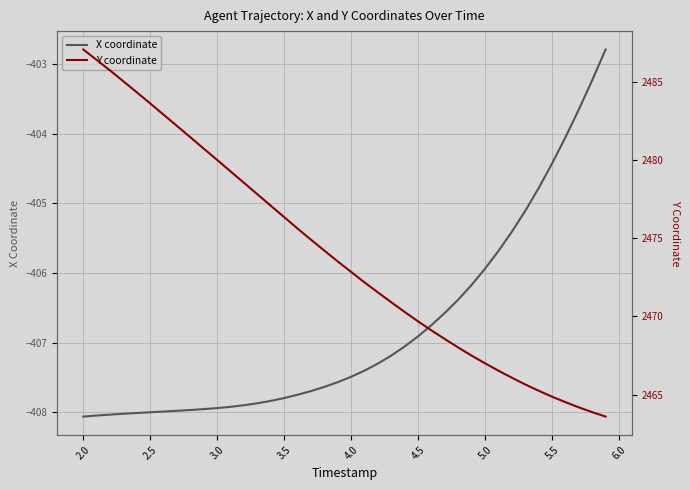

How many categories are shown in the chart?

40